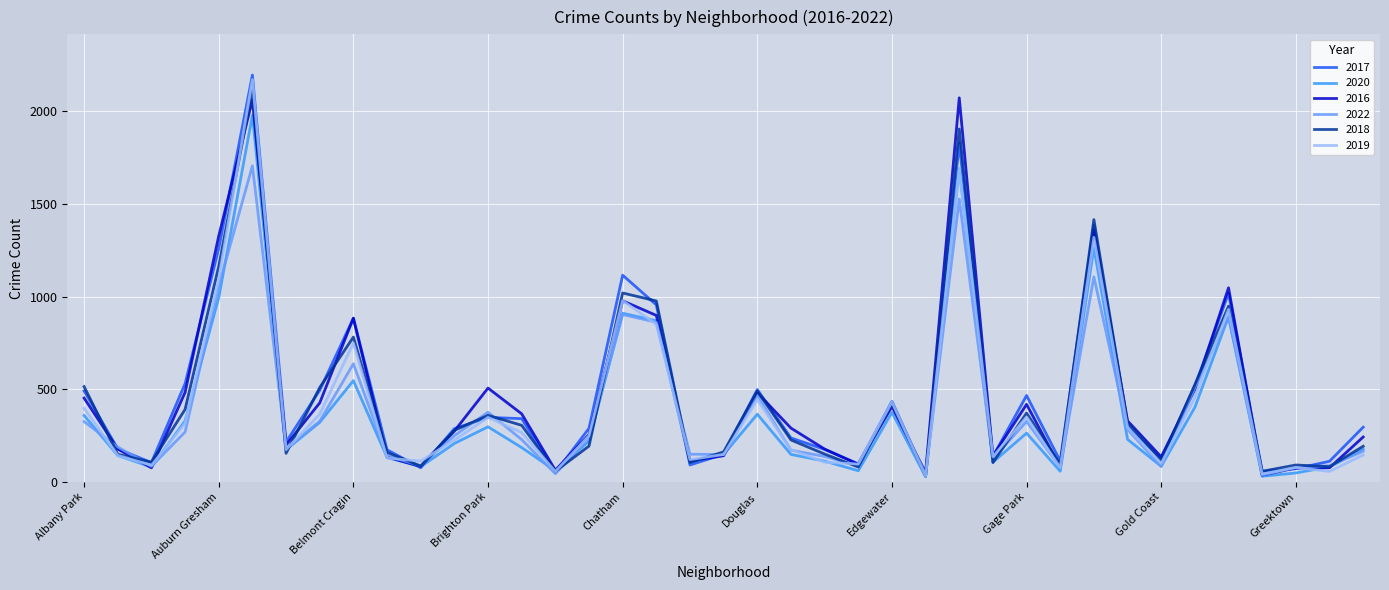

What is the sum of all 2022 values?

14857